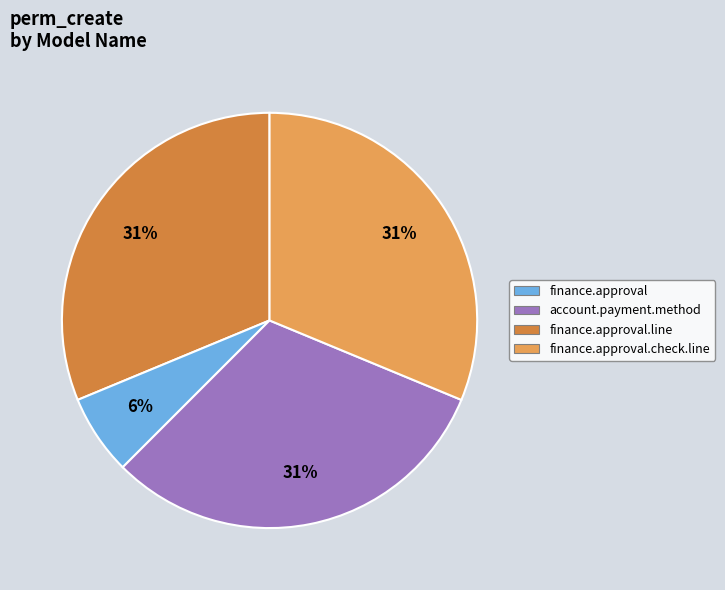

To the nearest percent, what is the average slice percentage?

25%